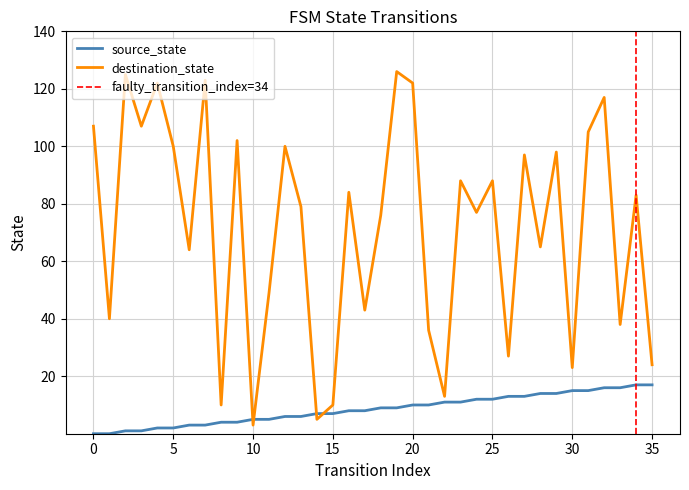

How many values in the destination_state series exceed 83?

17